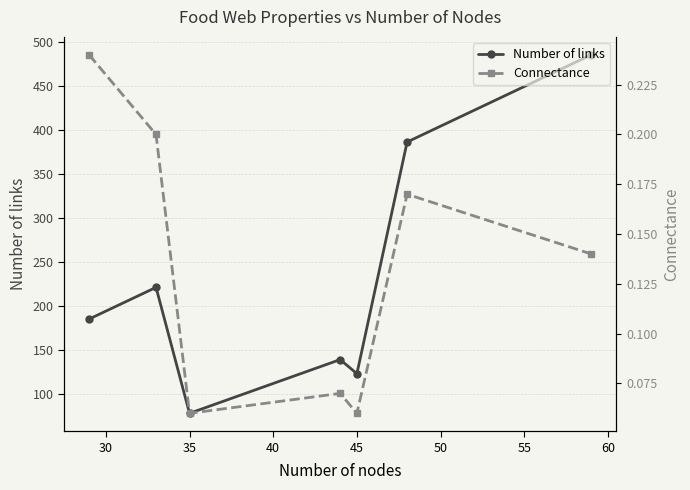

Is this an area chart (filled region under the line)?

No